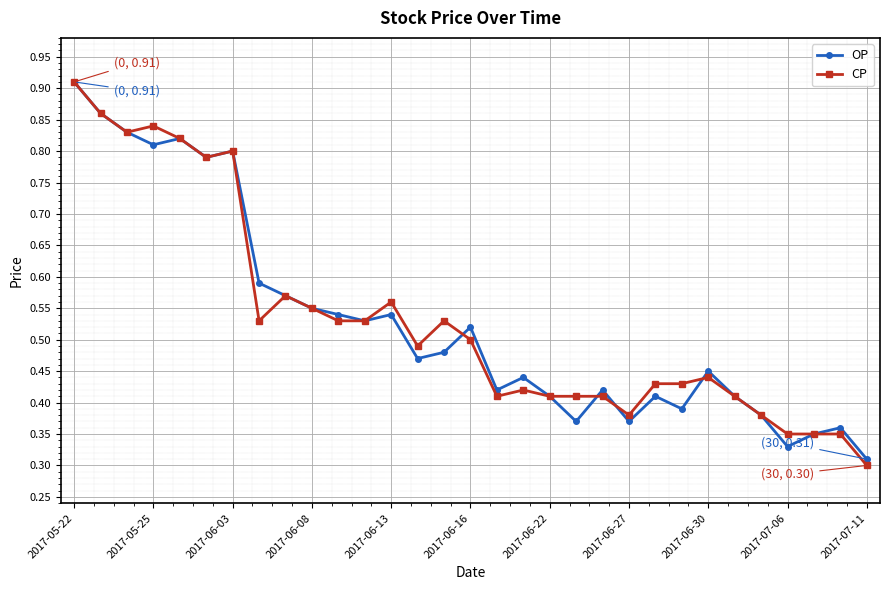

Which series has the largest range (max minus min)?

CP